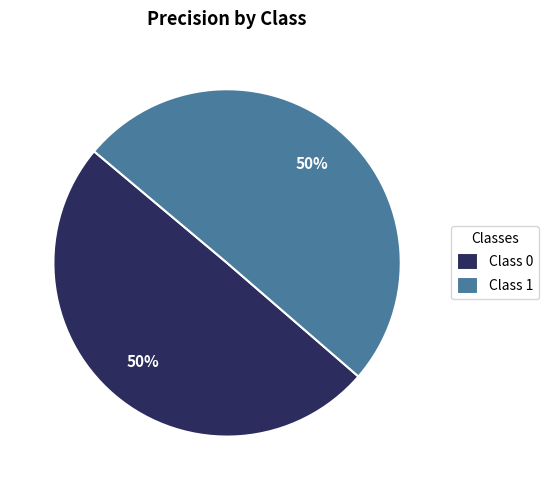

What percentage is the Class 0 slice, to the nearest percent?

50%